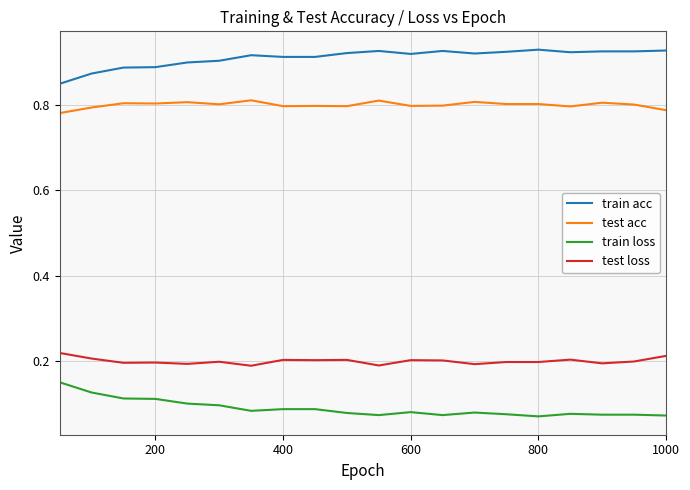

Rank the series by their maximum value, from lowest to highest.

train loss, test loss, test acc, train acc